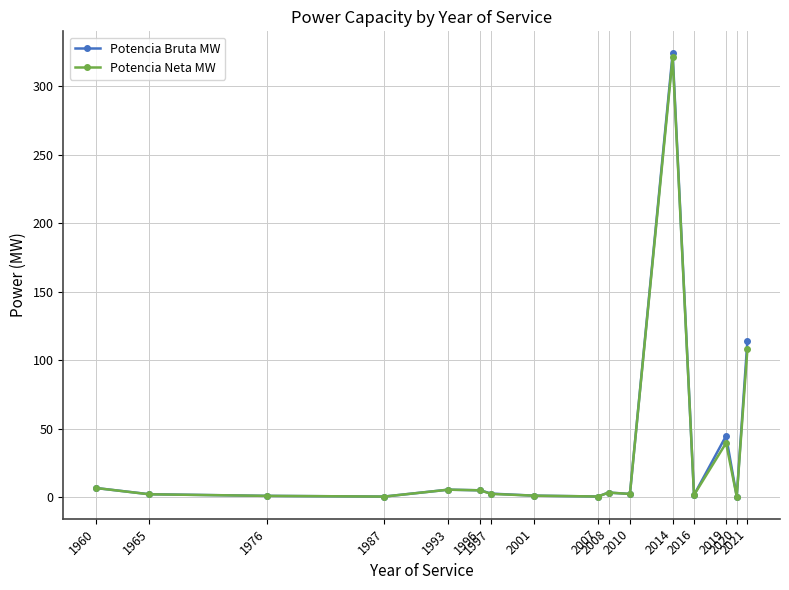

Which series has the widest spread of values?

Potencia Bruta MW